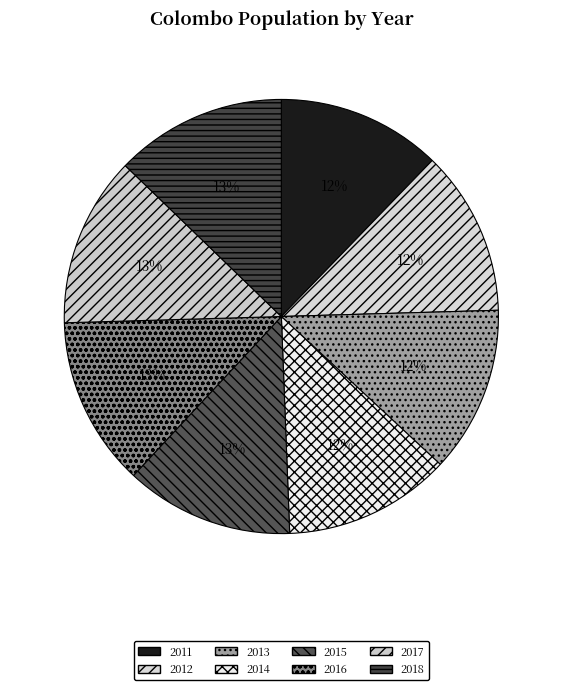

What percentage is the 2018 slice, to the nearest percent?

13%